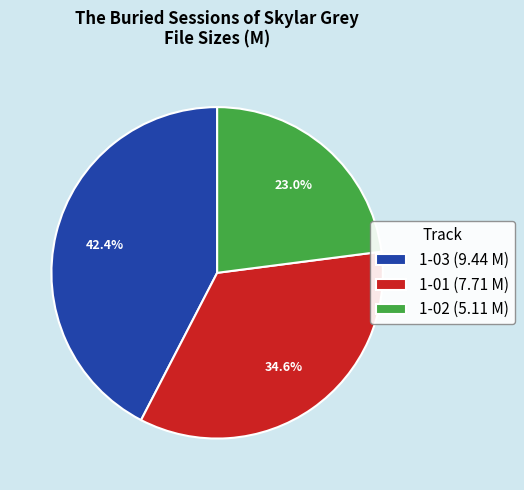

Count the number of slices in the pie.

3